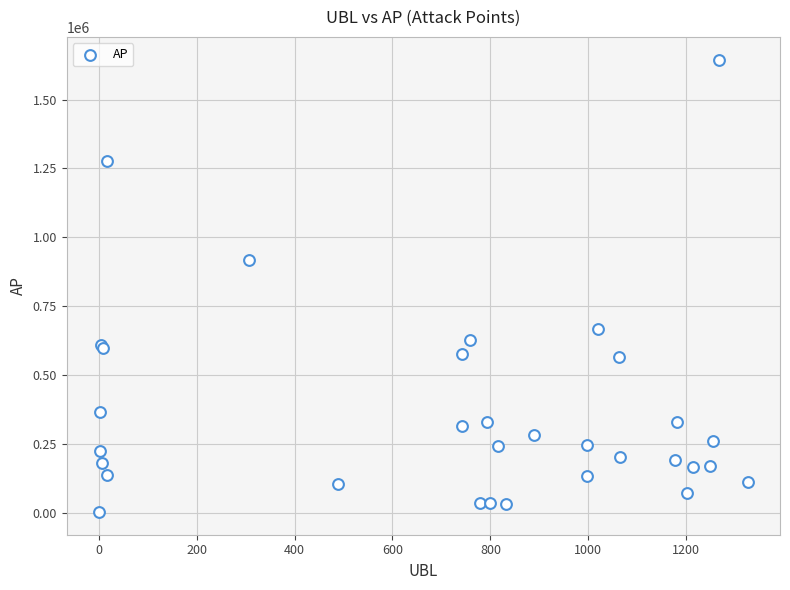

What Y value in the scatter plot is closest to 824673?

916775